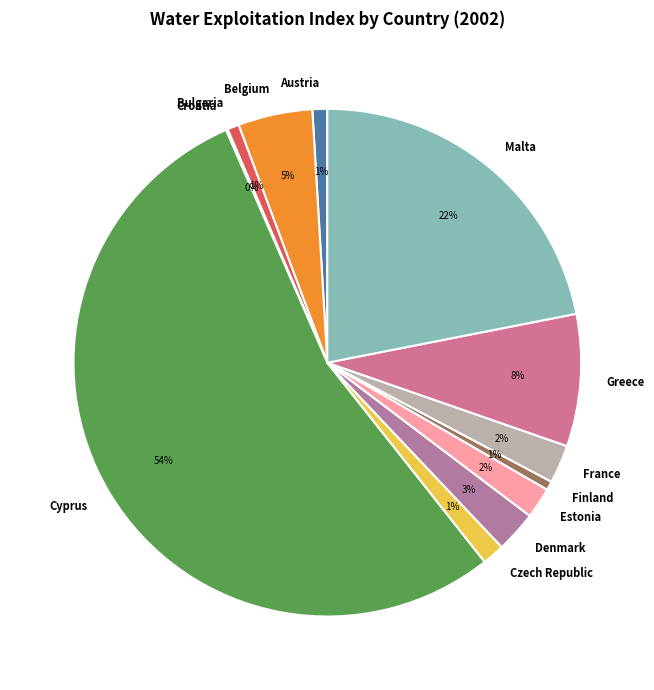

What percentage is the Bulgaria slice, to the nearest percent?

1%